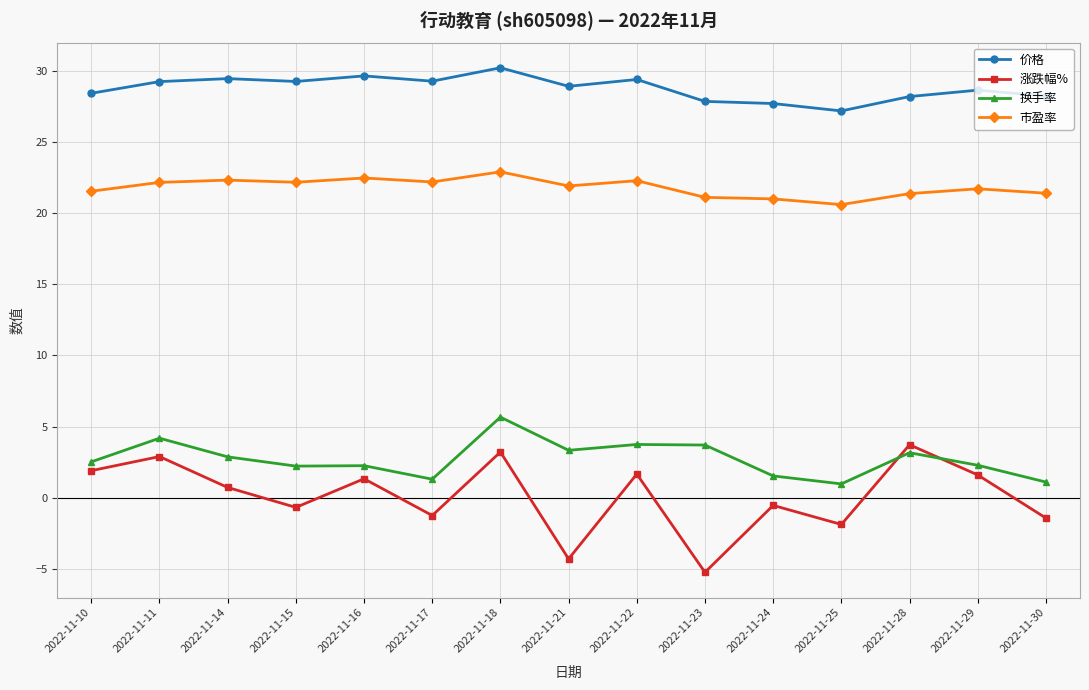

How many series are shown in this chart?

4